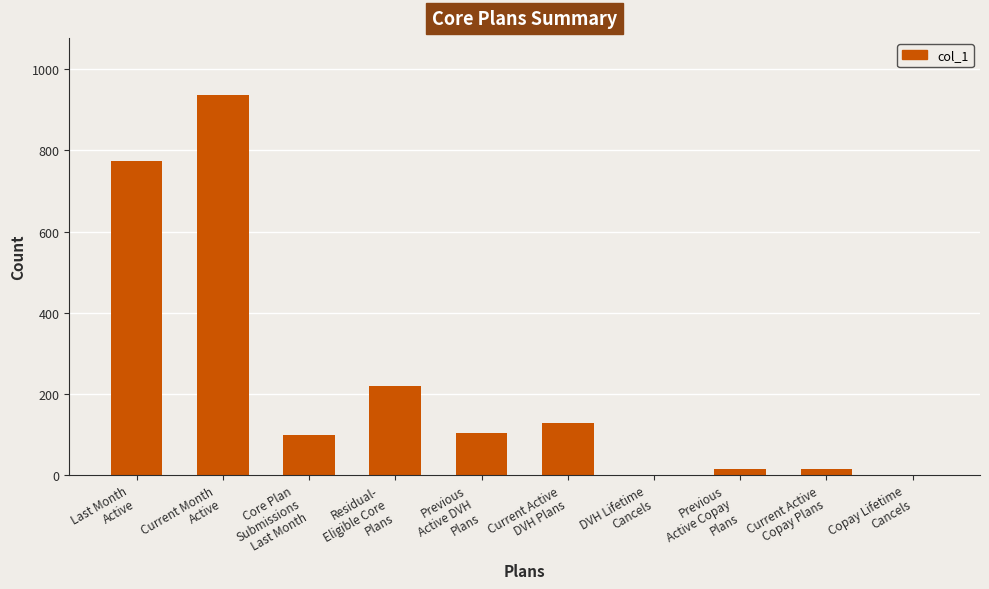

What is the sum of all values?

2291